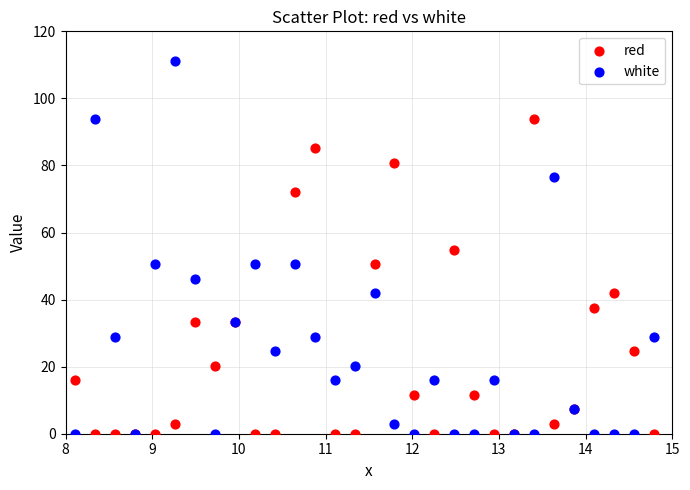

What are all the series names shown in the legend?

red, white